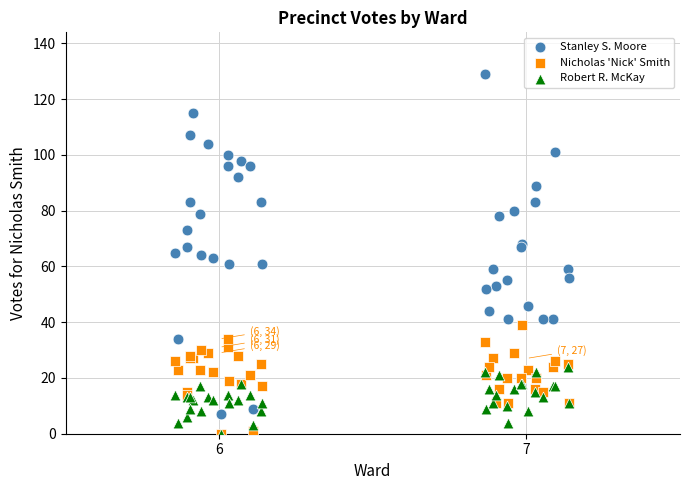

Which series has the widest spread of Y values?

Stanley S. Moore